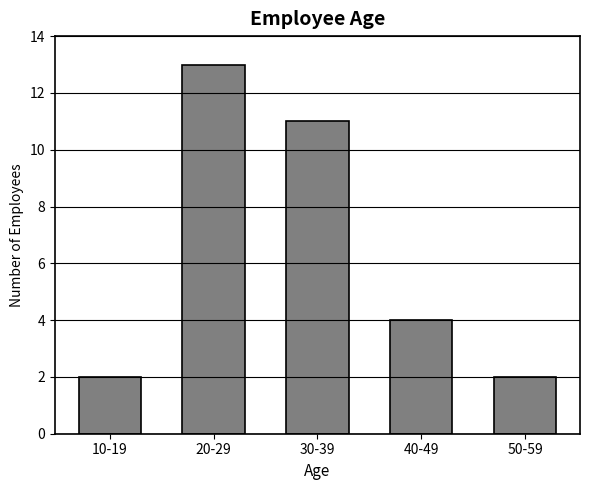

Reading left to right, list all the values displayed in this chart.

10-19=2	20-29=13	30-39=11	40-49=4	50-59=2